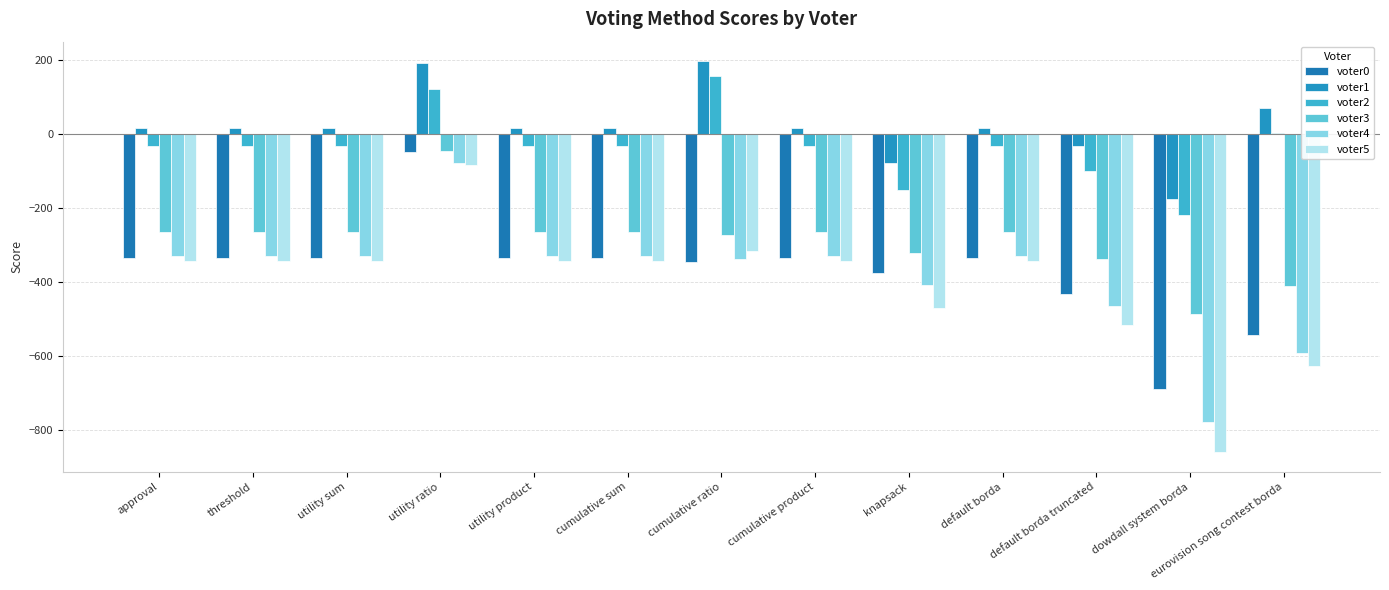

Reading left to right, transcribe all the data shown in this chart.

voter0: approval=-334	threshold=-334	utility sum=-334	utility ratio=-48	utility product=-334	cumulative sum=-334	cumulative ratio=-346	cumulative product=-334	knapsack=-374	default borda=-334	default borda truncated=-430	dowdall system borda=-688	eurovision song contest borda=-542
voter1: approval=18	threshold=18	utility sum=18	utility ratio=194	utility product=18	cumulative sum=18	cumulative ratio=198	cumulative product=18	knapsack=-78	default borda=18	default borda truncated=-32	dowdall system borda=-174	eurovision song contest borda=72
voter2: approval=-30	threshold=-30	utility sum=-30	utility ratio=122	utility product=-30	cumulative sum=-30	cumulative ratio=158	cumulative product=-30	knapsack=-150	default borda=-30	default borda truncated=-98	dowdall system borda=-218	eurovision song contest borda=4
voter3: approval=-265	threshold=-265	utility sum=-265	utility ratio=-45	utility product=-265	cumulative sum=-265	cumulative ratio=-271	cumulative product=-265	knapsack=-321	default borda=-265	default borda truncated=-337	dowdall system borda=-485	eurovision song contest borda=-409
voter4: approval=-328	threshold=-328	utility sum=-328	utility ratio=-78	utility product=-328	cumulative sum=-328	cumulative ratio=-338	cumulative product=-328	knapsack=-408	default borda=-328	default borda truncated=-464	dowdall system borda=-778	eurovision song contest borda=-592
voter5: approval=-343	threshold=-343	utility sum=-343	utility ratio=-83	utility product=-343	cumulative sum=-343	cumulative ratio=-315	cumulative product=-343	knapsack=-469	default borda=-343	default borda truncated=-515	dowdall system borda=-859	eurovision song contest borda=-625